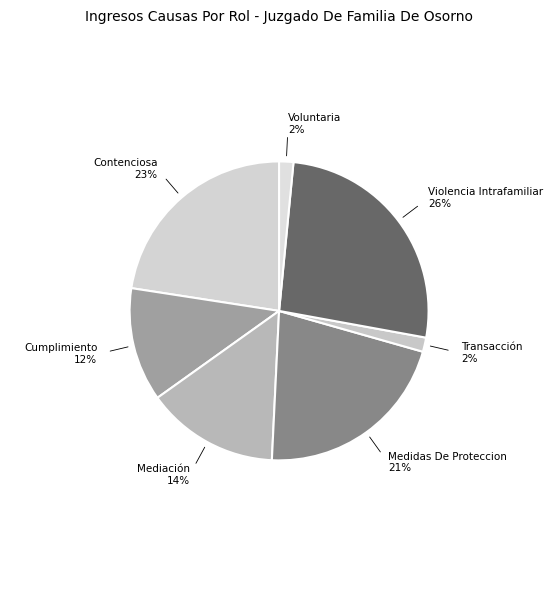

How many slices are in this pie chart?

7